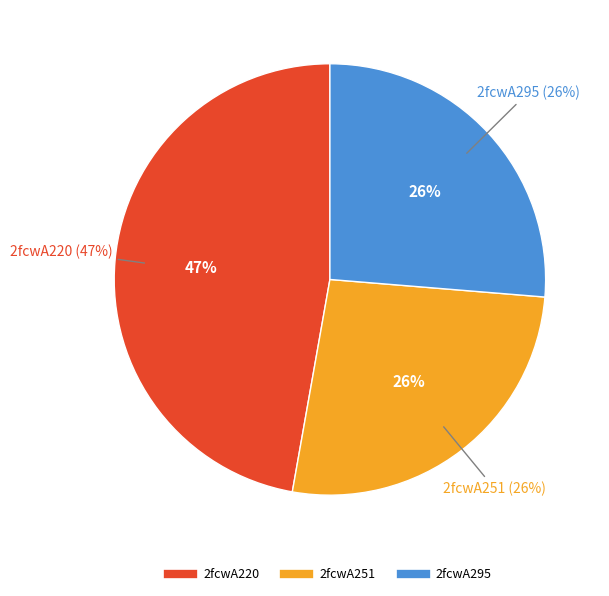

Which slice is the largest?

2fcwA220